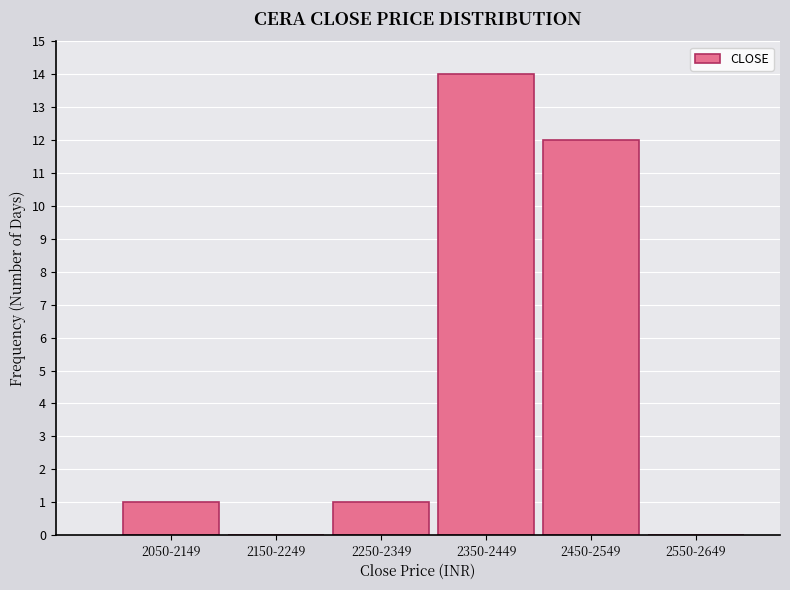

Reading right to left, extract all data points from this chart.

2550-2649=0	2450-2549=12	2350-2449=14	2250-2349=1	2150-2249=0	2050-2149=1